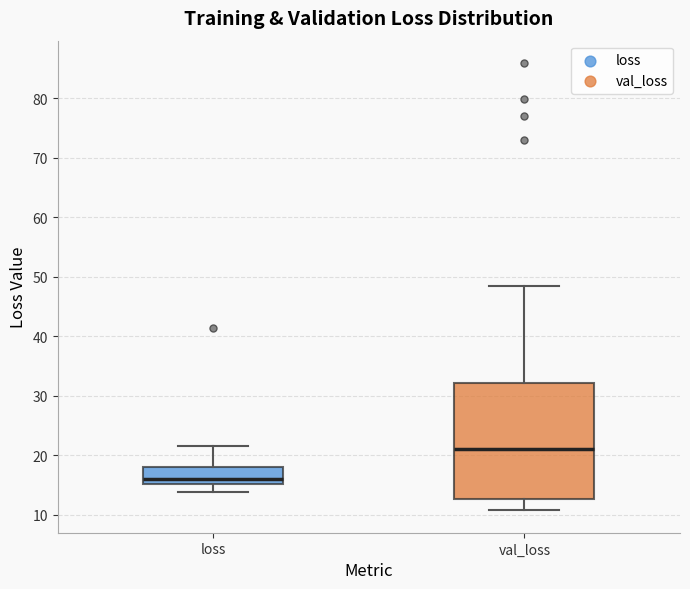

Where does the median line of the box for val_loss sit on the y-axis? The values are not printed on the chart, so give them approximately, as read against the axis.

21